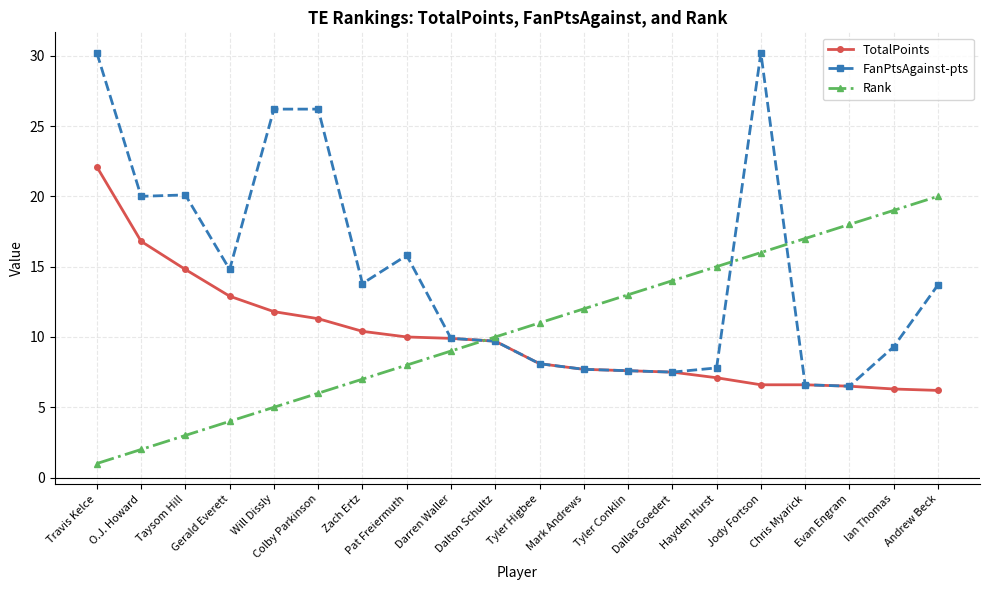

What is the sum of all Rank values?

210.0